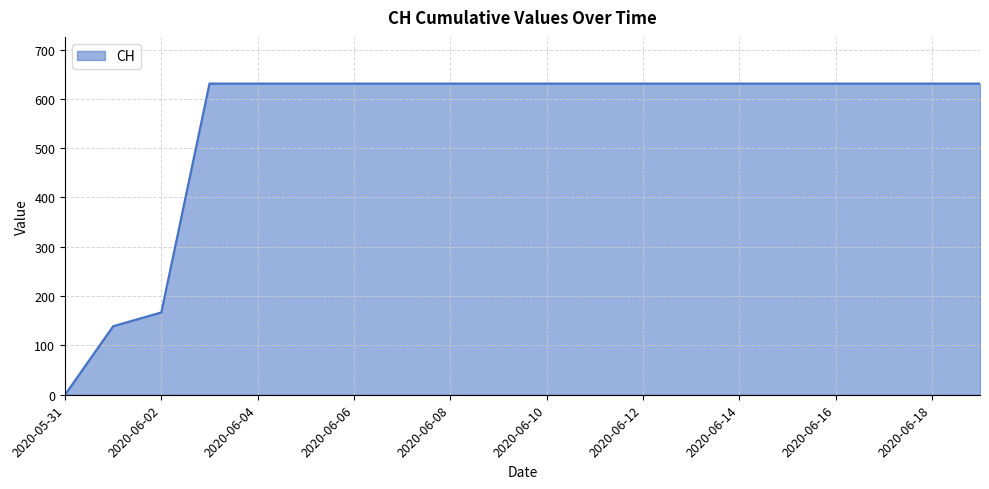

What is the greatest value displayed?

631